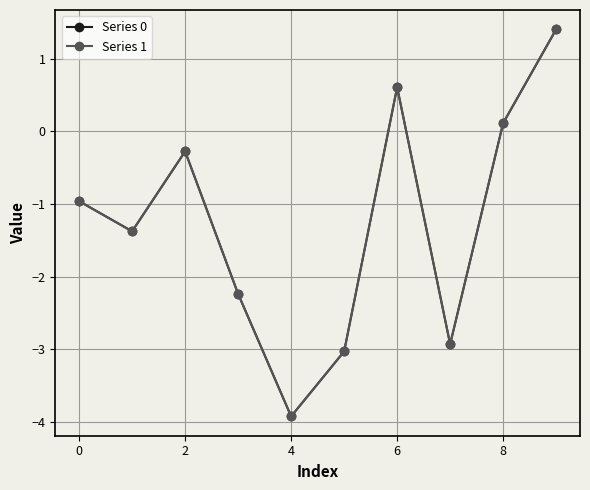

At how many categories does at least one series exceed 0?

3